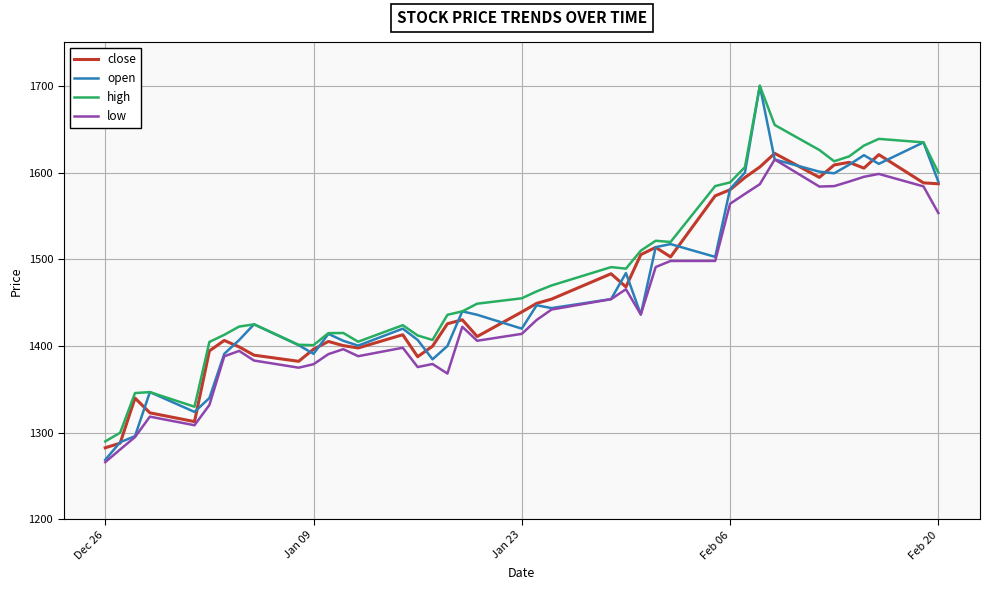

True or false: low has a value of 1991.9 at 10.

False